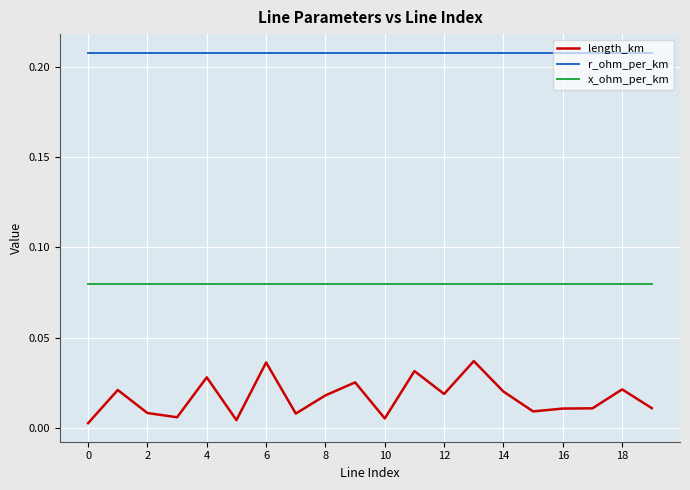

Which series has the largest range (max minus min)?

length_km